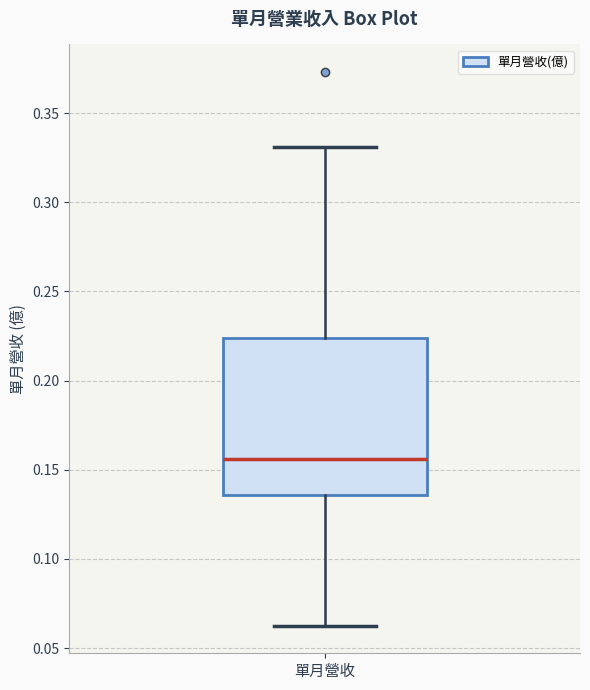

Read this box plot against the y-axis: the position of the median line, the range covered by the box, and the ends of both whiskers. The values are not printed on the chart, so give them approximately, as read against the axis.

median 0.155, box 0.135 to 0.225, whiskers 0.065 to 0.330